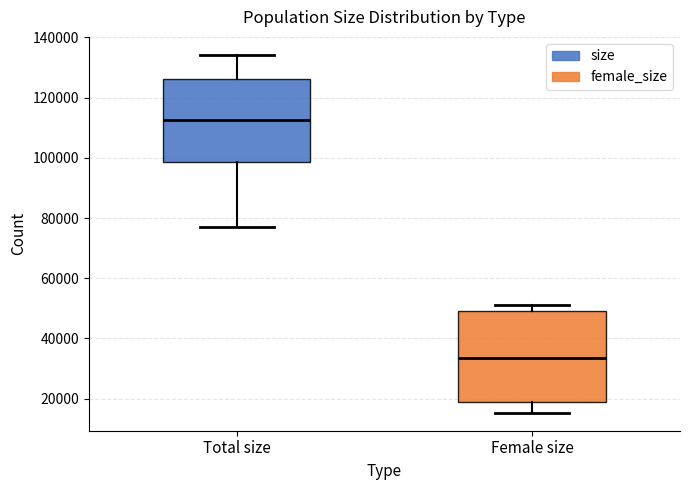

Reading left to right, transcribe this box plot: for each box, give where its median line is, the range the box spans, and where its two whiskers end, as read against the y-axis. The values are not printed on the chart, so give them approximately, as read against the axis.

Total size: median 112000, box 98000 to 126000, whiskers 78000 to 134000
Female size: median 34000, box 18000 to 50000, whiskers 16000 to 52000